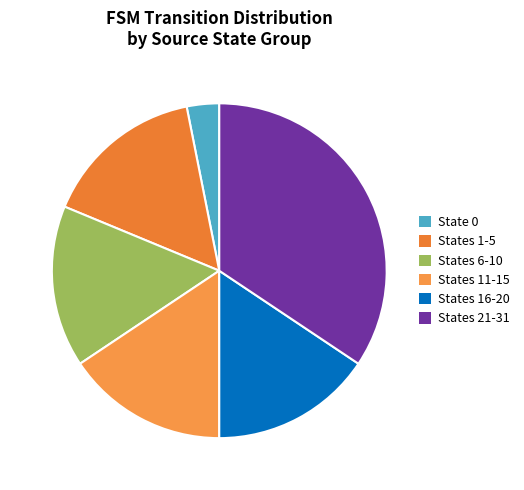

How many segments does this pie chart have?

6